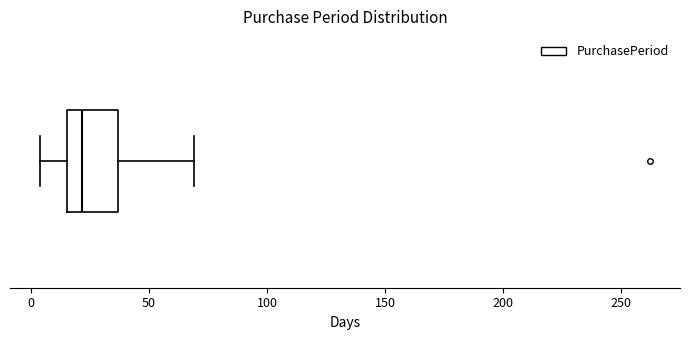

Where is the right edge of the box on the x-axis? The values are not printed on the chart, so give them approximately, as read against the axis.

35